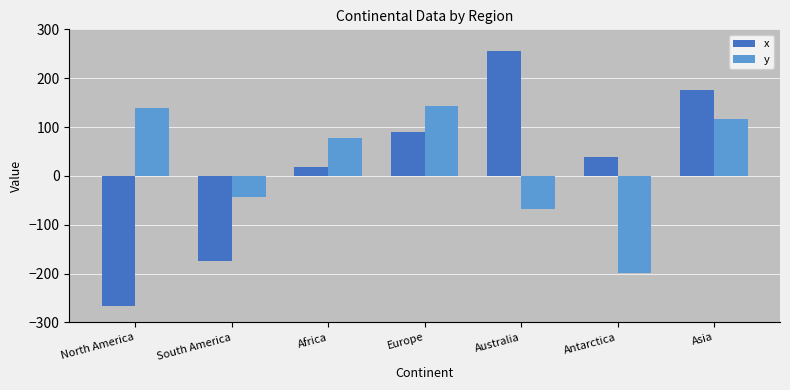

How many bars are there in each group?

2